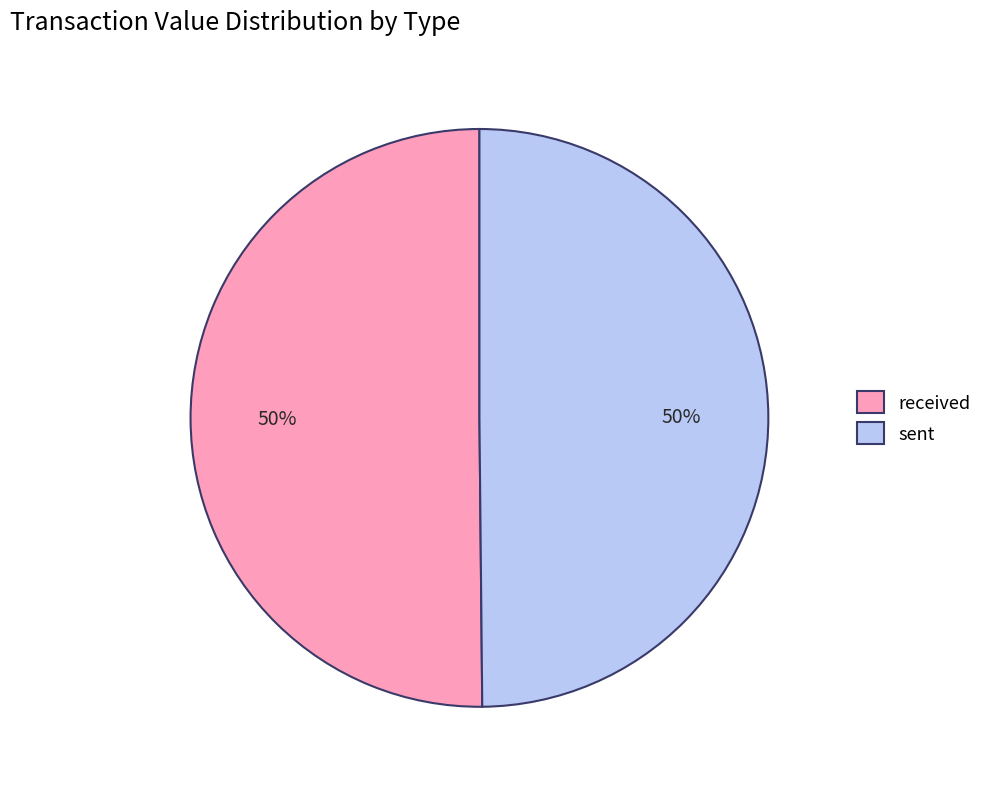

To the nearest percent, what percentage of the pie is received?

50%